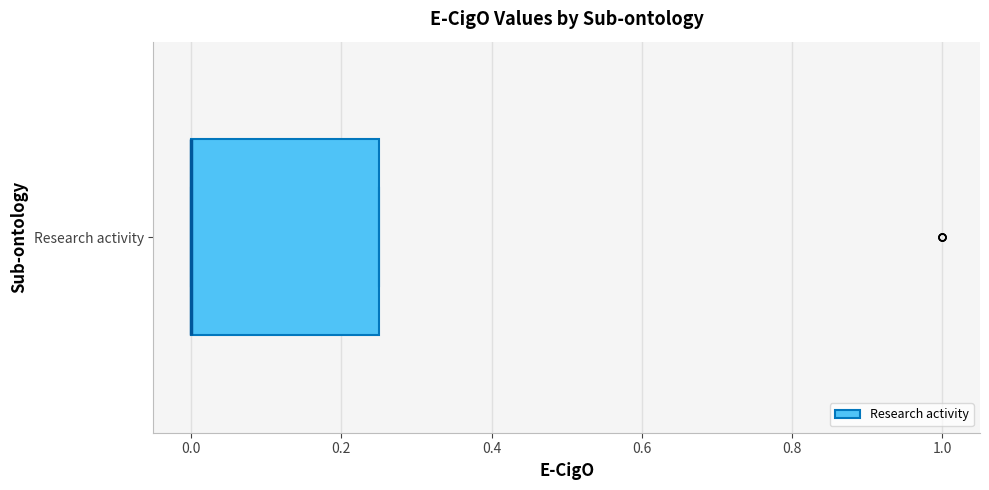

Transcribe this box plot: give where the median line is, the range the box spans, and where the two whiskers end, as read against the x-axis. The values are not printed on the chart, so give them approximately, as read against the axis.

median 0.00 (drawn on the box's left edge), box 0.00 to 0.26, whiskers 0.00 to 0.26